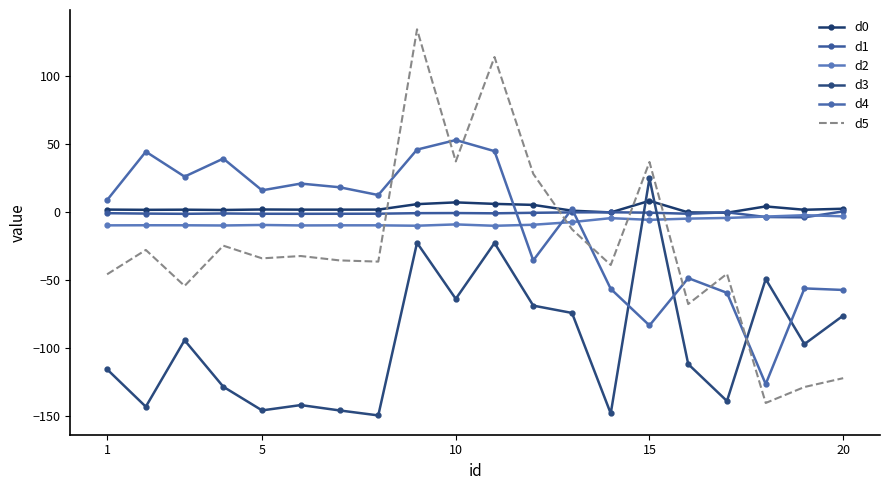

How many values in the d5 series exceed -34?

9